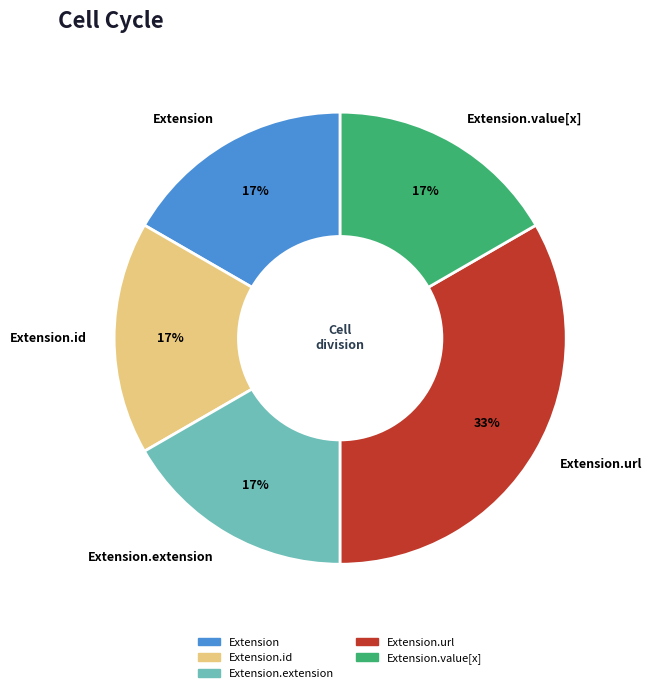

Count the number of slices in the pie.

5